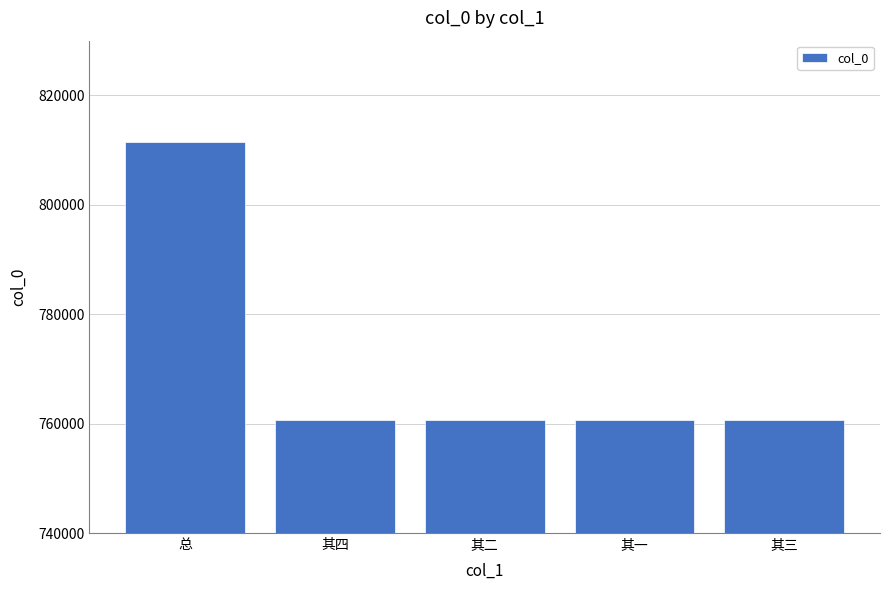

What is the difference between the maximum and minimum values?

50816